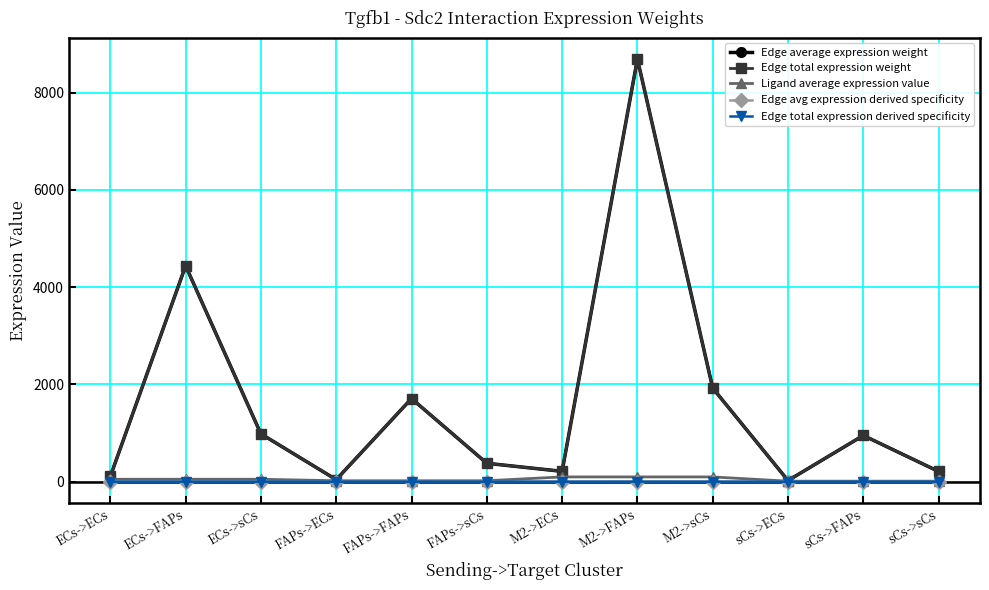

What is the maximum value for Edge avg expression derived specificity?

0.4